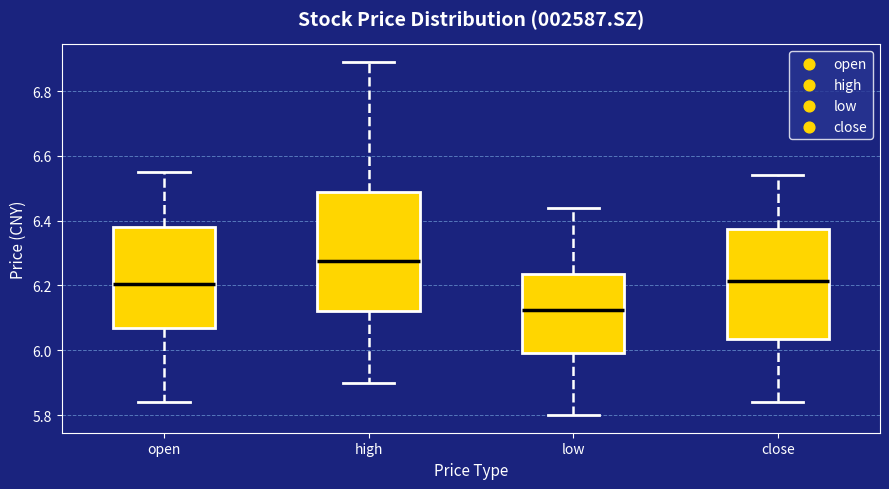

Where does the median line of the box for open sit on the y-axis? The values are not printed on the chart, so give them approximately, as read against the axis.

6.20